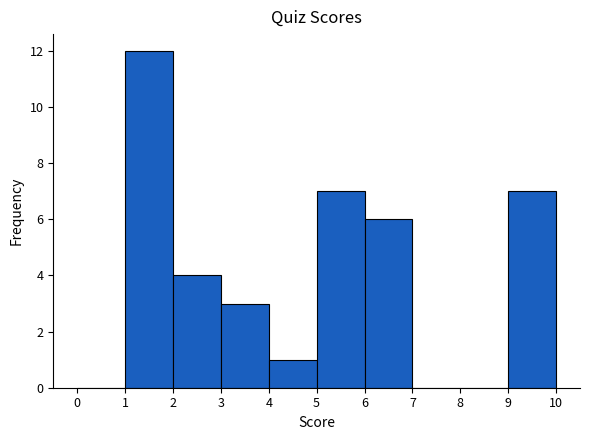

Over which range of the x-axis is the bar tallest?

1 to 2